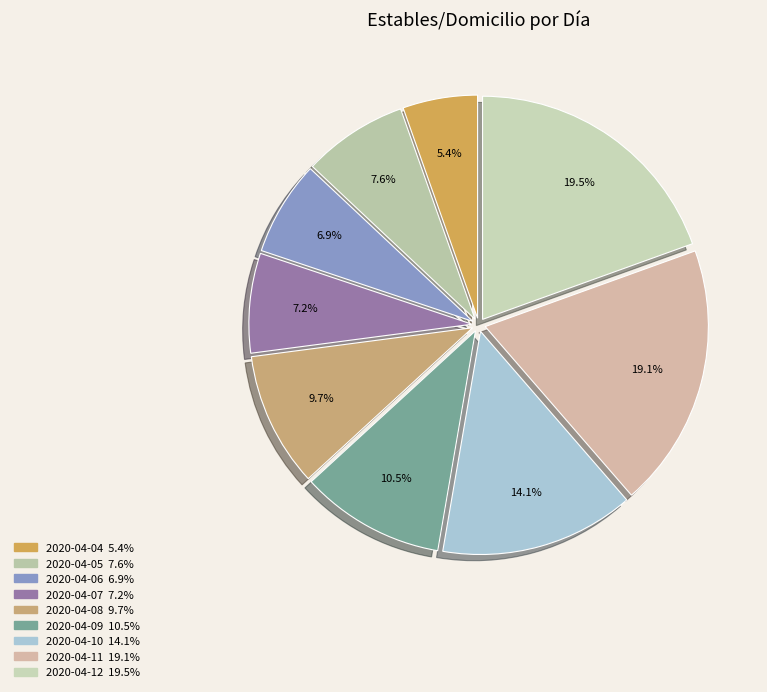

Which has a higher value, 2020-04-11 or 2020-04-07?

2020-04-11